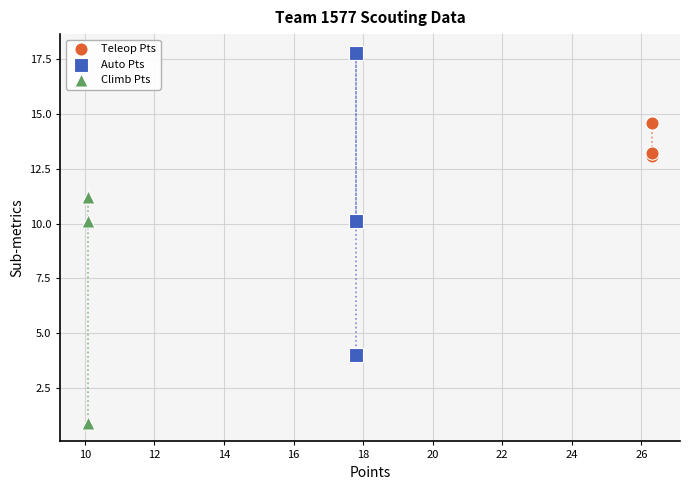

Which series reaches the maximum Y coordinate?

Auto Pts